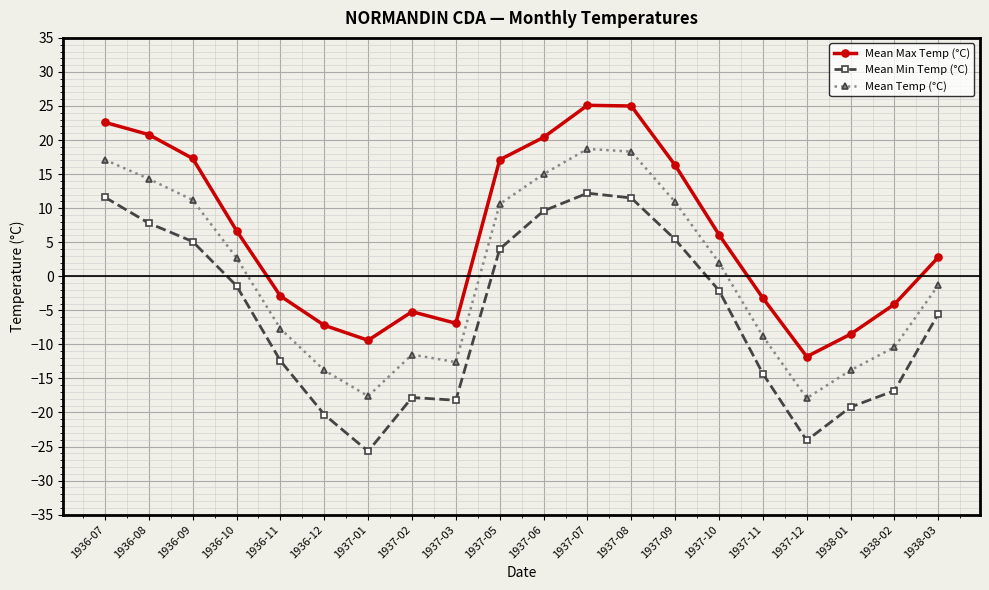

Does the chart display data point markers on the line(s)?

Yes